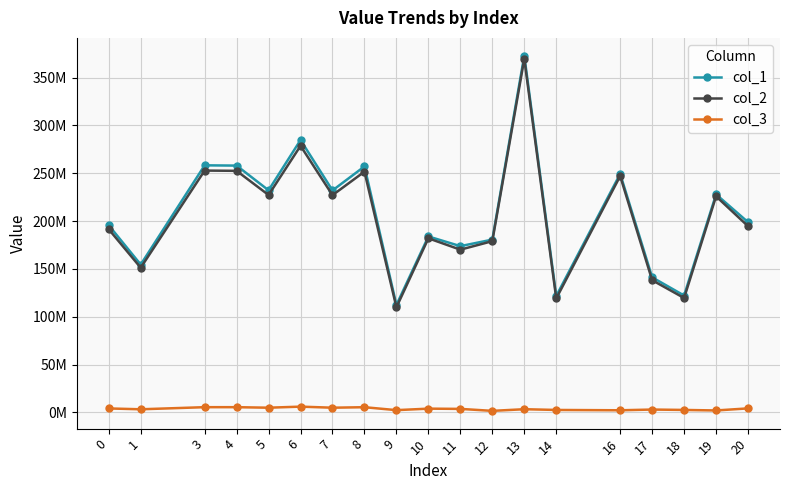

Which has a higher value, 19 or 4?

4